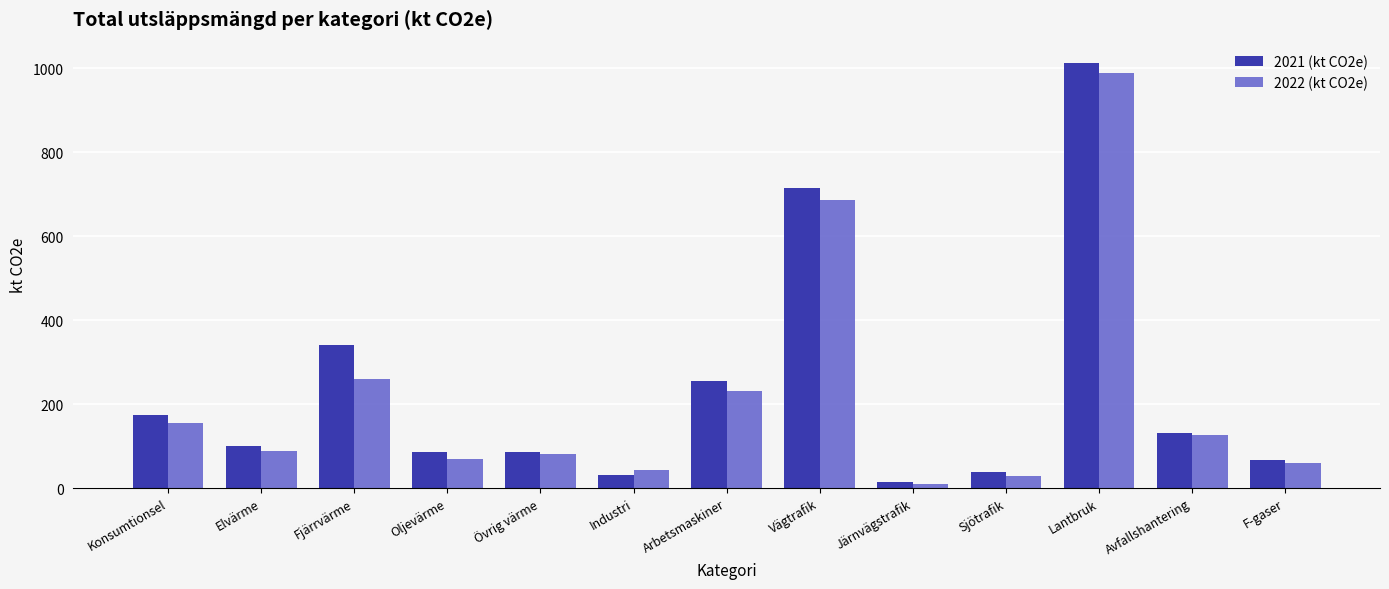

Between Fjärrvärme and Lantbruk, which series saw the biggest shift?

2022 (kt CO2e)